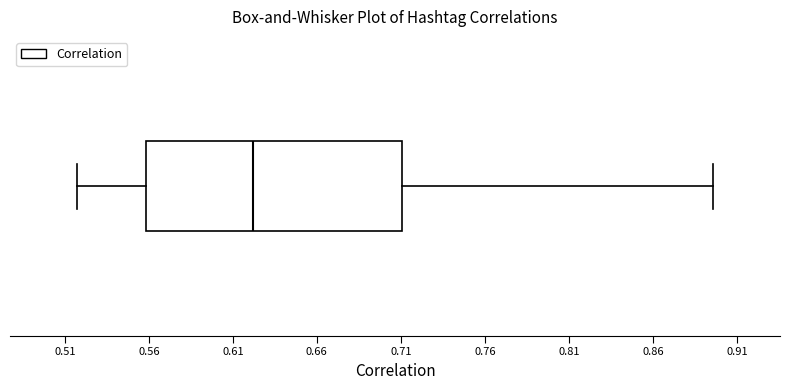

Read this box plot against the x-axis: the position of the median line, the range covered by the box, and the ends of both whiskers. The values are not printed on the chart, so give them approximately, as read against the axis.

median 0.620, box 0.560 to 0.710, whiskers 0.515 to 0.895